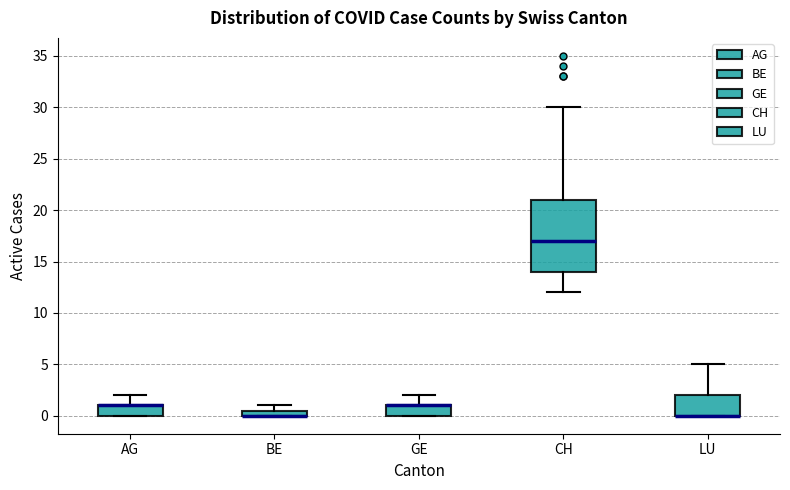

Which box is the tallest, from its lower edge to its upper edge?

CH